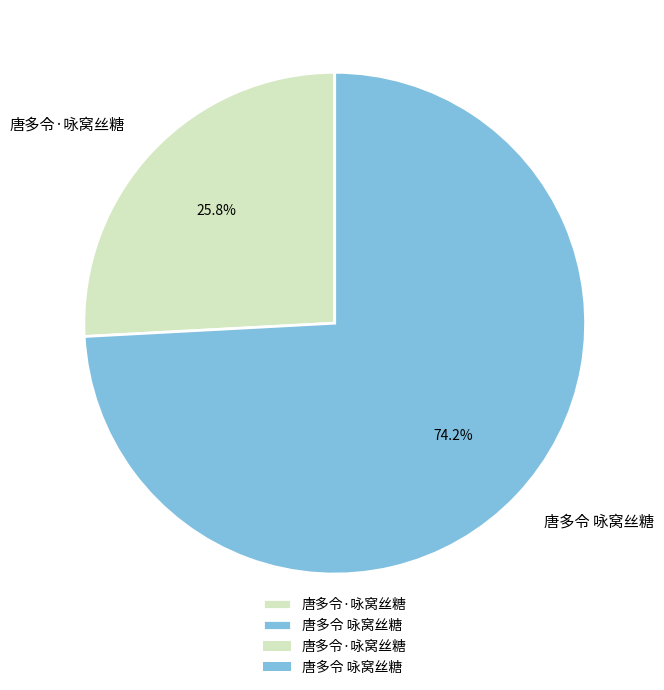

Combined, what portion of the pie is 唐多令 咏窝丝糖 and 唐多令·咏窝丝糖?

100.0%